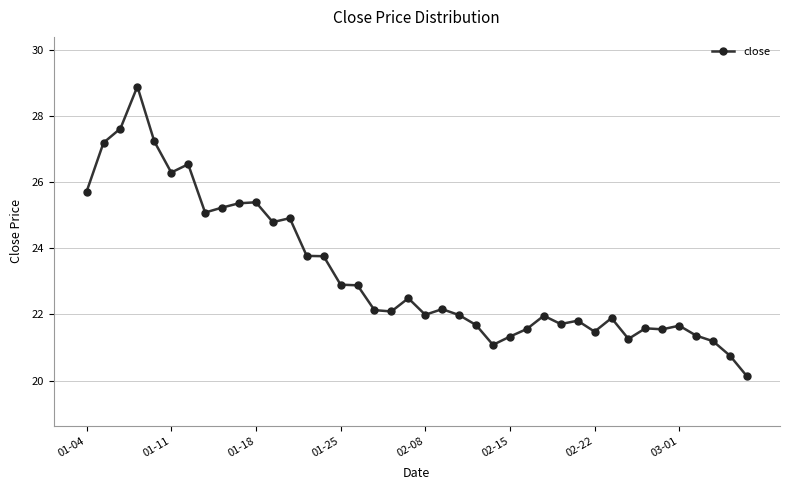

True or false: the data has more than 0 interior local peaks.

True